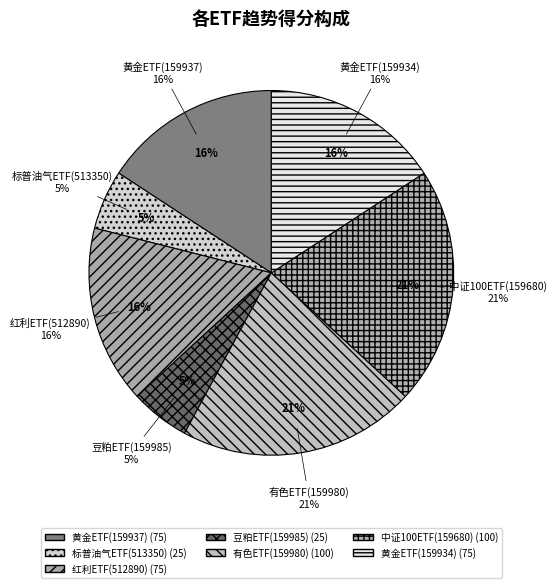

To the nearest percent, what is the average slice percentage?

14%